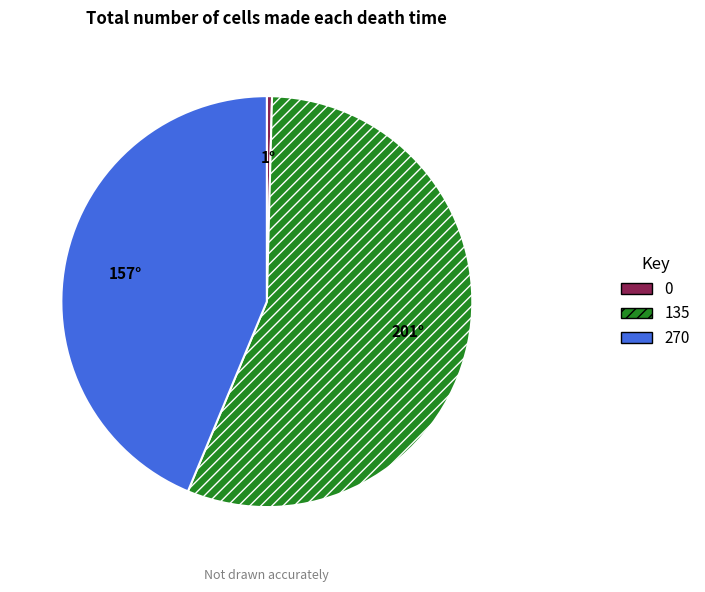

Is the sum of 270 and 0 greater than half?

No